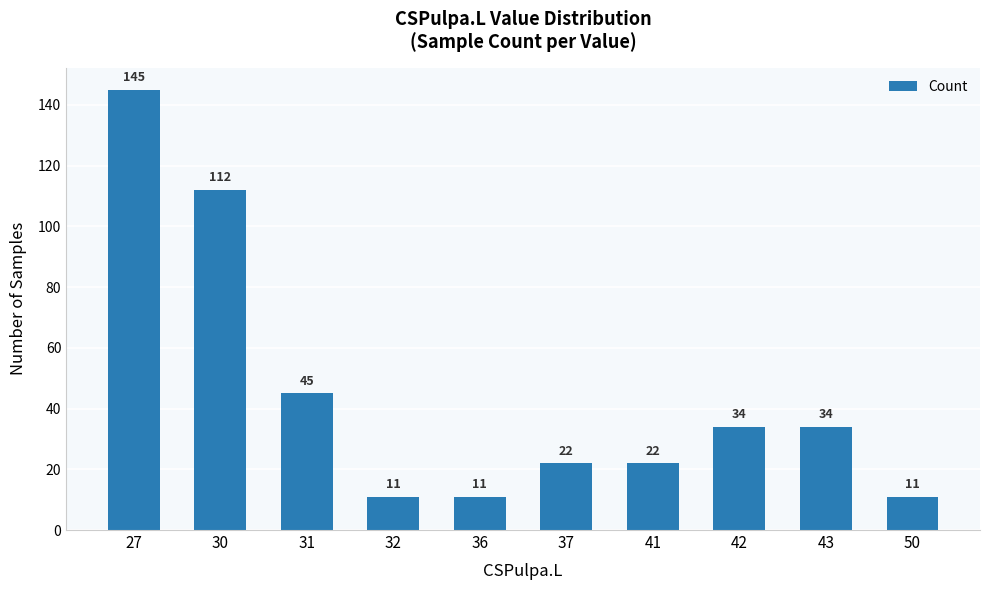

At which category does the chart reach its peak across all series?

27